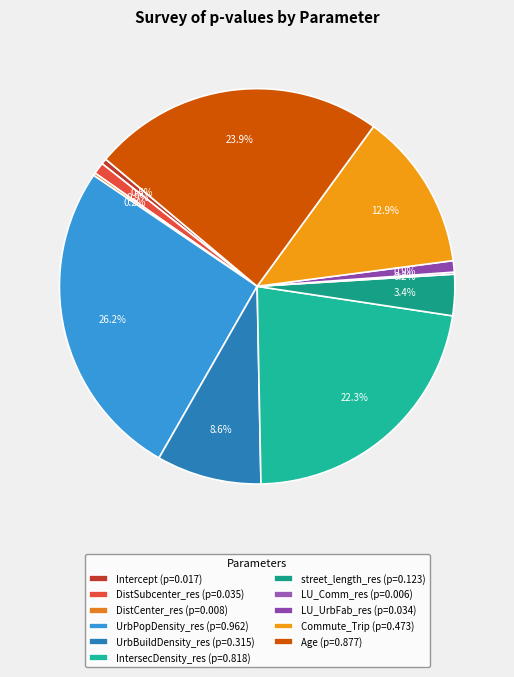

Rank the categories by value from highest to lowest.

UrbPopDensity_res, Age, IntersecDensity_res, Commute_Trip, UrbBuildDensity_res, street_length_res, DistSubcenter_res, LU_UrbFab_res, Intercept, DistCenter_res, LU_Comm_res